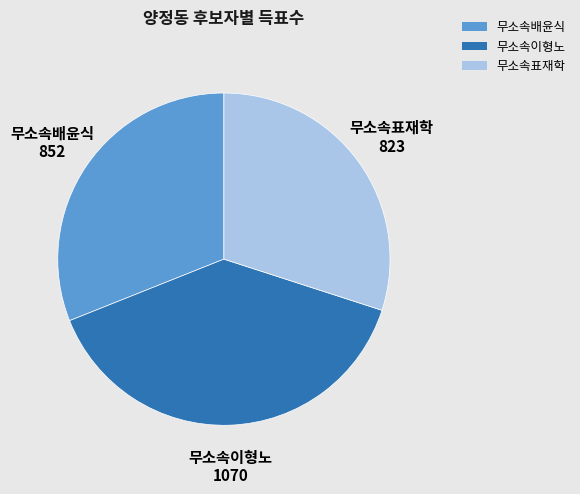

How many slices are in this pie chart?

3